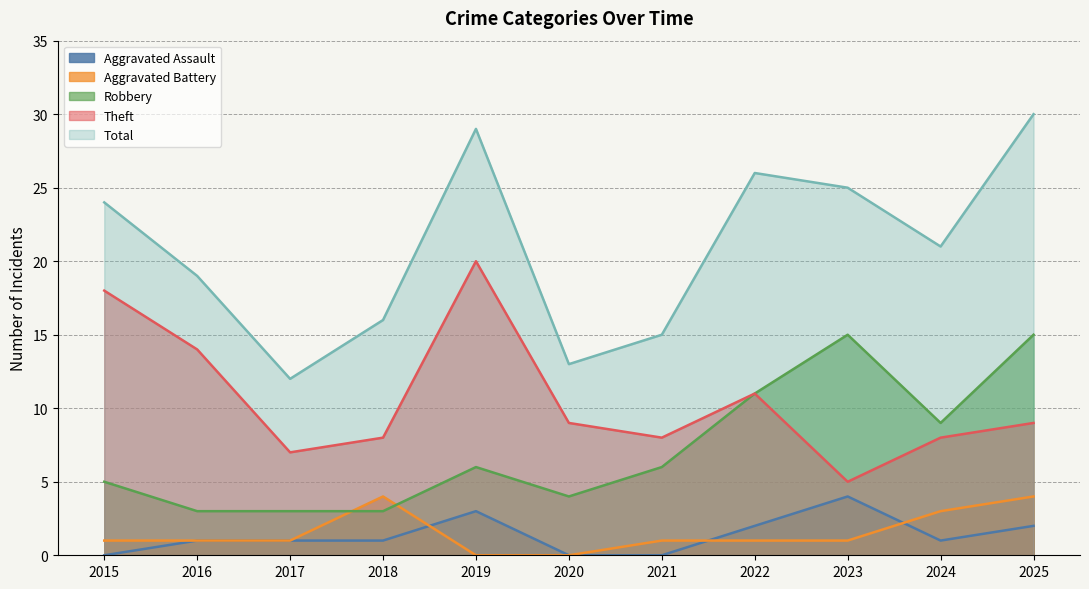

Which category has the lowest value across all series?

2015